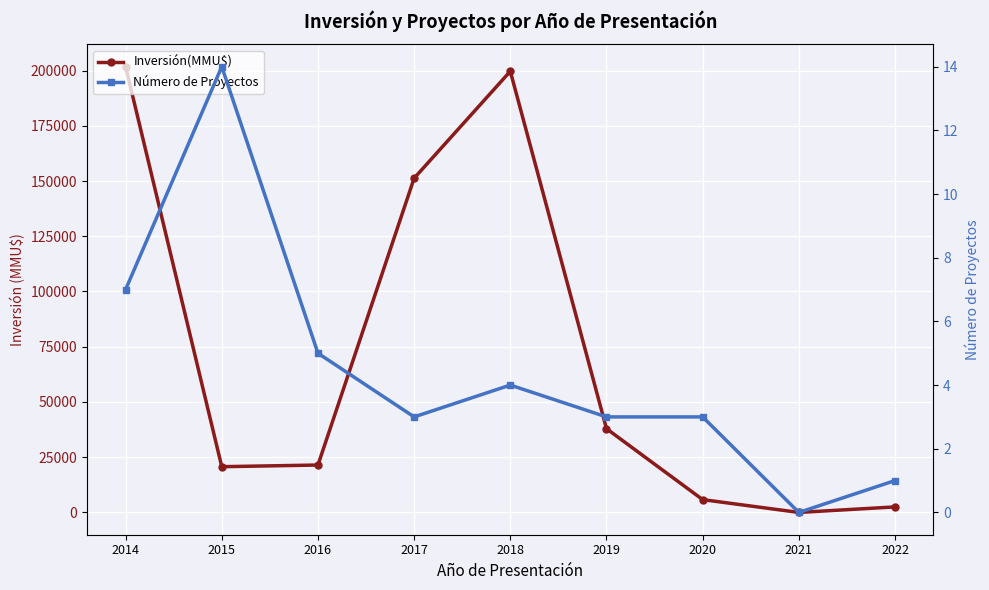

What is the value of the Número de Proyectos point at the 7th from the left?

3